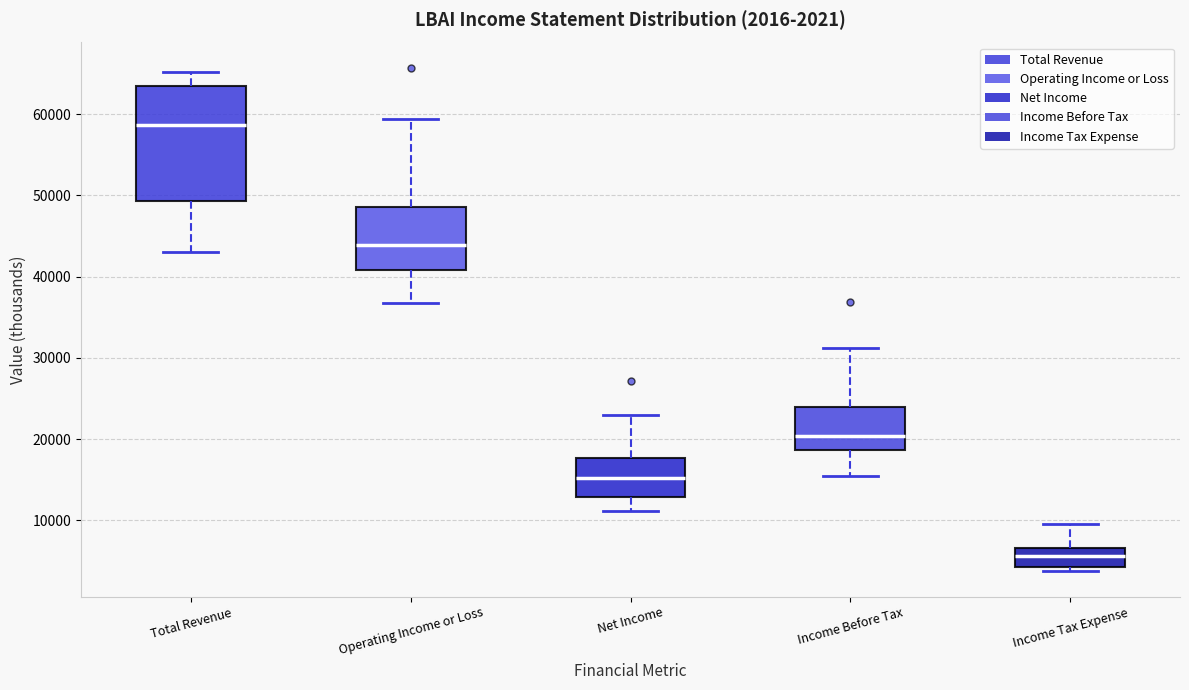

Which box has the highest median line?

Total Revenue